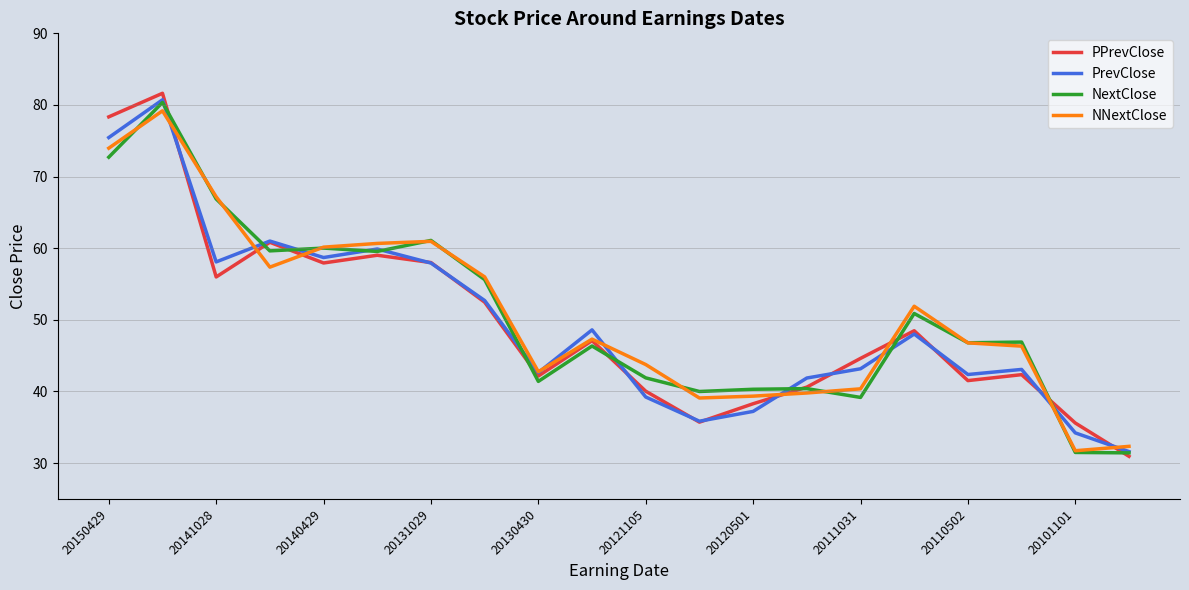

What is the smallest value displayed?

31.0